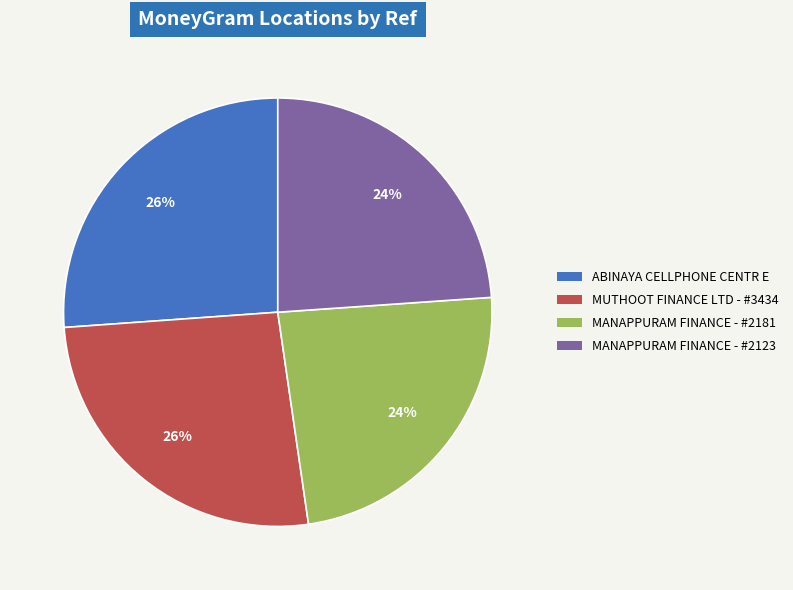

To the nearest percent, what portion does MANAPPURAM FINANCE - #2181 represent?

24%